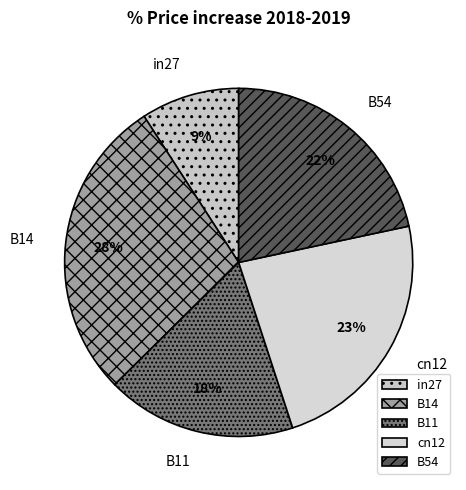

To the nearest percent, what is the difference between the largest and smallest slice percentages?

19%